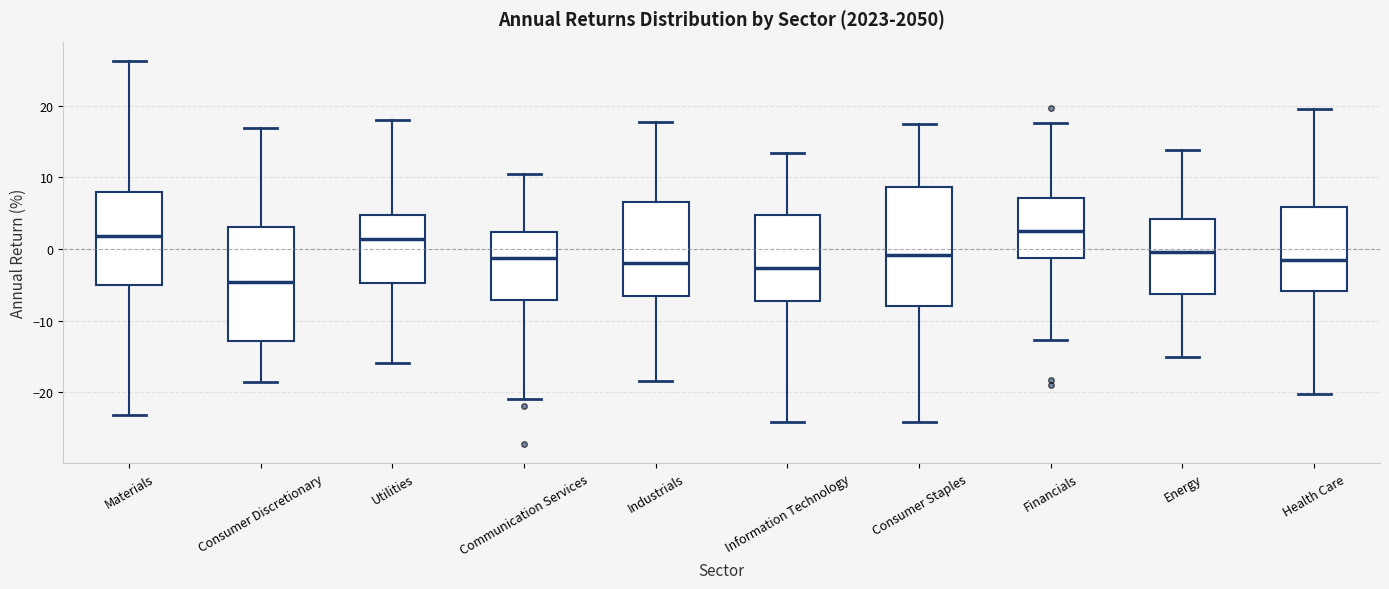

Reading left to right, transcribe this box plot: for each box, give where its median line is, the range the box spans, and where its two whiskers end, as read against the y-axis. The values are not printed on the chart, so give them approximately, as read against the axis.

Materials: median 2, box -5 to 8, whiskers -23 to 26
Consumer Discretionary: median -5, box -13 to 3, whiskers -19 to 17
Utilities: median 1, box -5 to 5, whiskers -16 to 18
Communication Services: median -1, box -7 to 2, whiskers -21 to 11
Industrials: median -2, box -7 to 7, whiskers -18 to 18
Information Technology: median -3, box -7 to 5, whiskers -24 to 13
Consumer Staples: median -1, box -8 to 9, whiskers -24 to 17
Financials: median 2, box -1 to 7, whiskers -13 to 18
Energy: median 0, box -6 to 4, whiskers -15 to 14
Health Care: median -2, box -6 to 6, whiskers -20 to 20